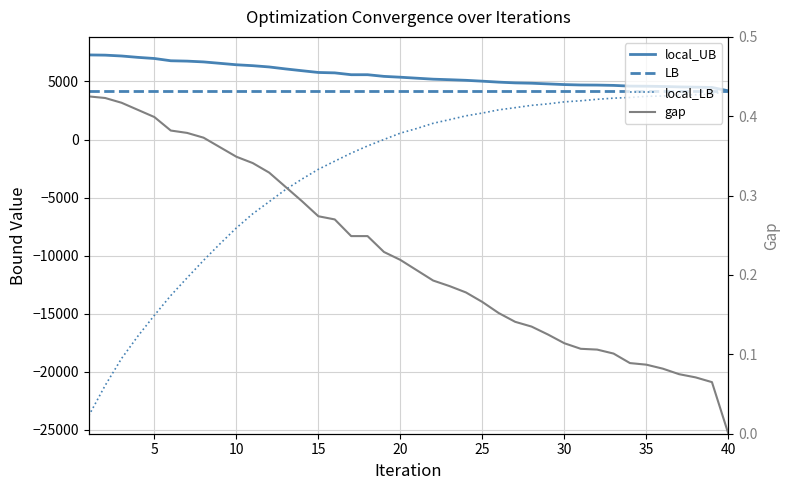

True or false: LB and local_LB intersect in this chart.

False